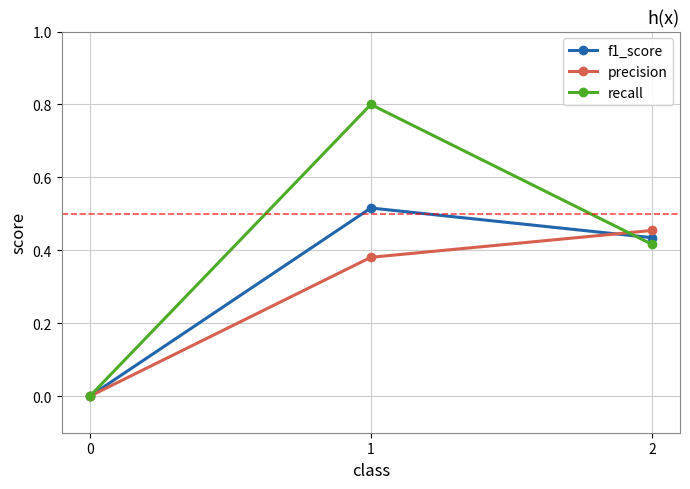

How many categories are shown in the chart?

3